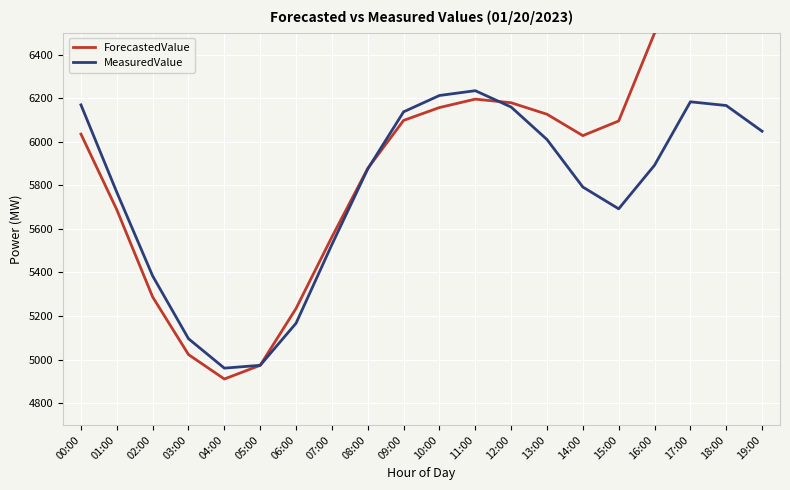

How many intersections are there between MeasuredValue and ForecastedValue?

3